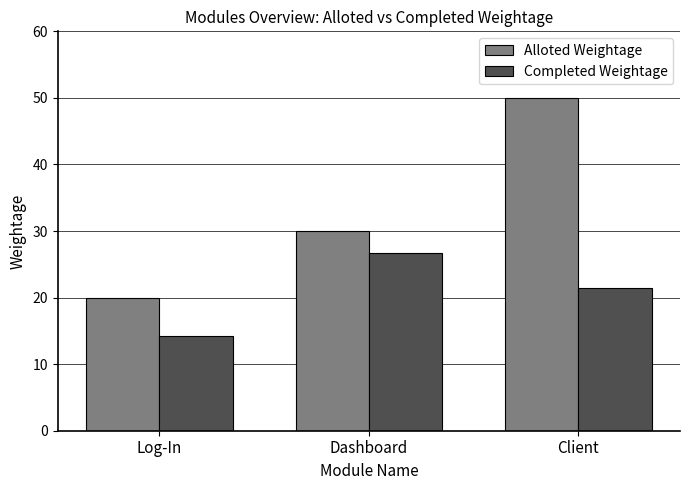

At which category is the sum across all series the highest?

Client